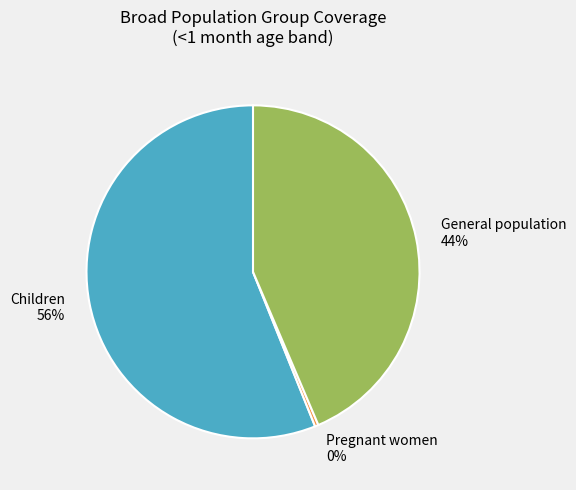

Which slice is the smallest?

Pregnant women 0%